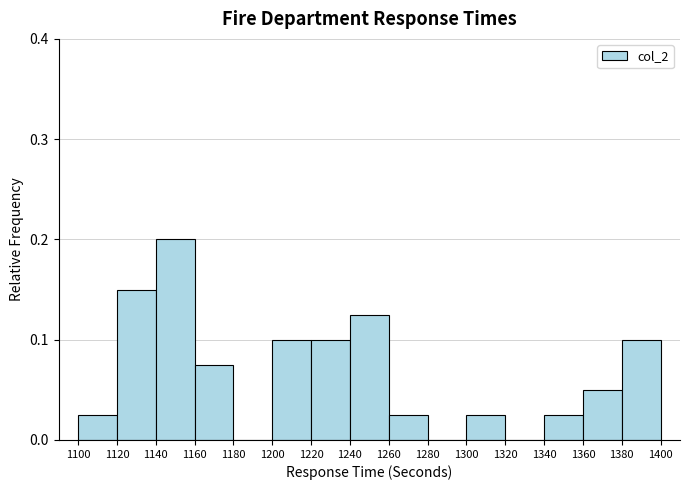

Over which range of the x-axis is the bar tallest?

1140 to 1160